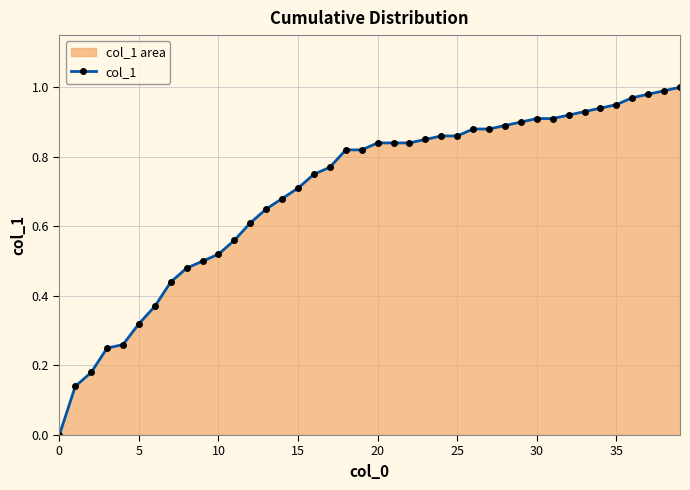

Is it true that the value at 39 is 0.5?

False